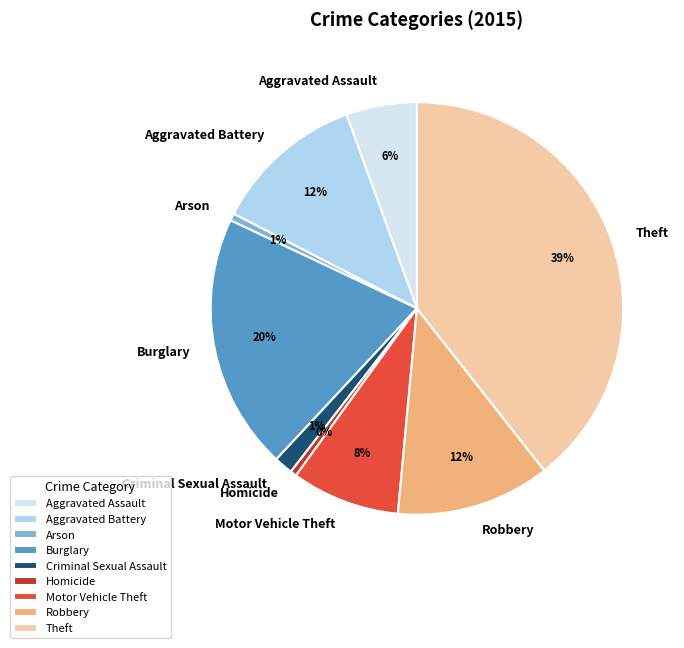

Which category has the biggest portion of the pie?

Theft